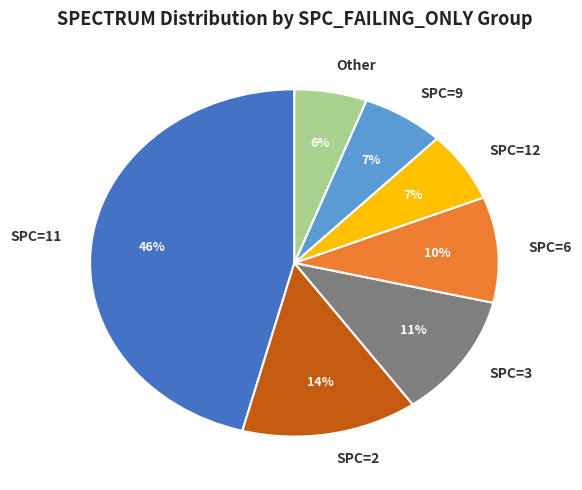

To the nearest percent, what is the average slice percentage?

14%